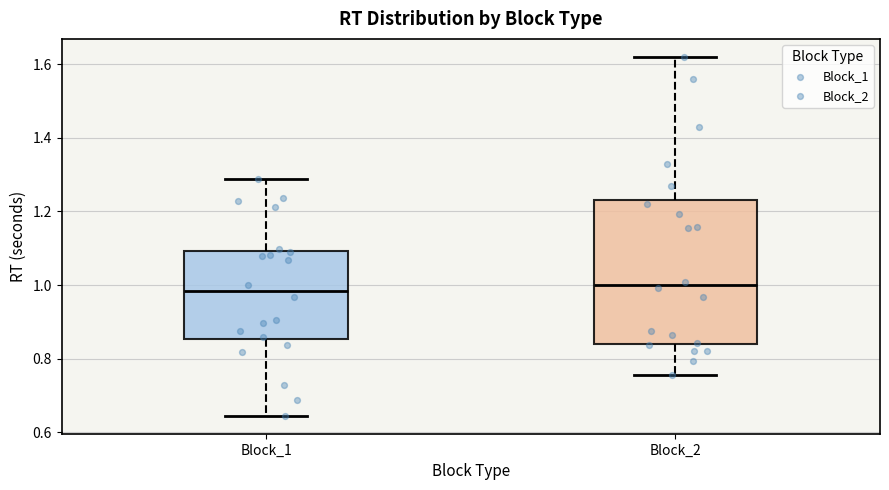

Where is the lower edge of the box for Block_2 on the y-axis? The values are not printed on the chart, so give them approximately, as read against the axis.

0.84